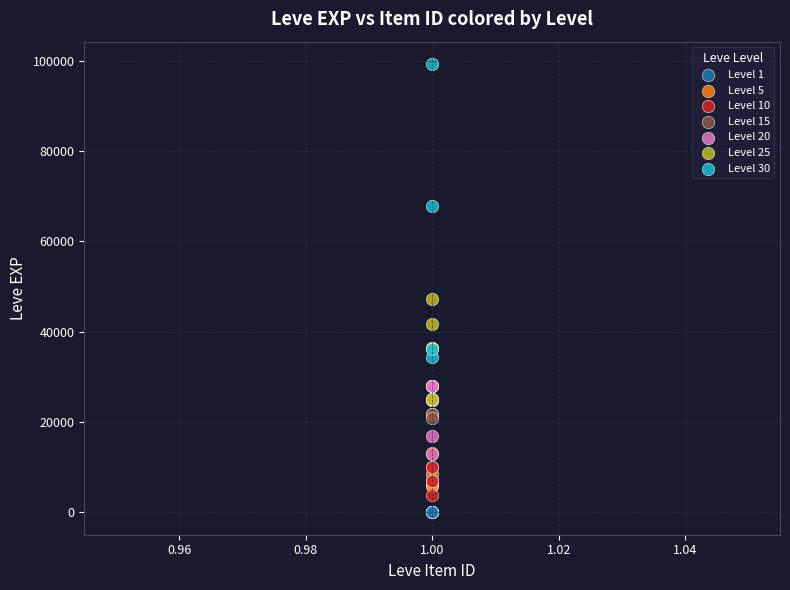

Which series contains the highest Y value?

Level 30